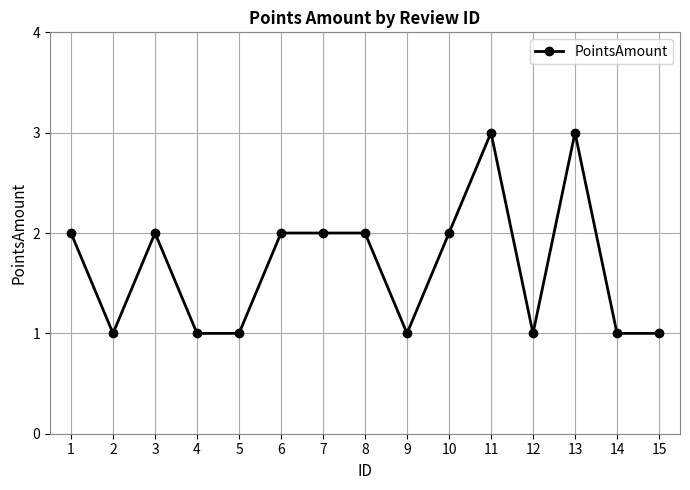

The chart shows a value of 1 at 5. True or false?

True